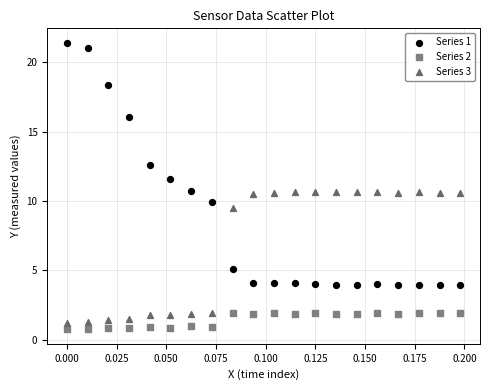

What are all the series names shown in the legend?

Series 1, Series 2, Series 3